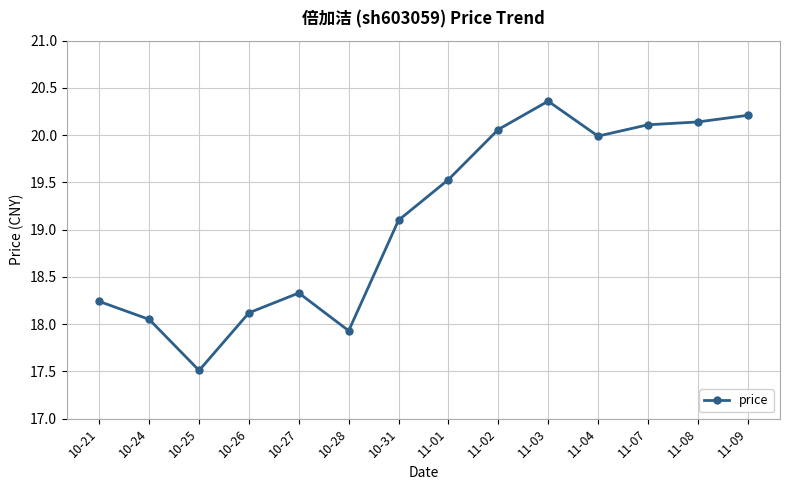

True or false: there are more than 0 points higher than both neighbors.

True